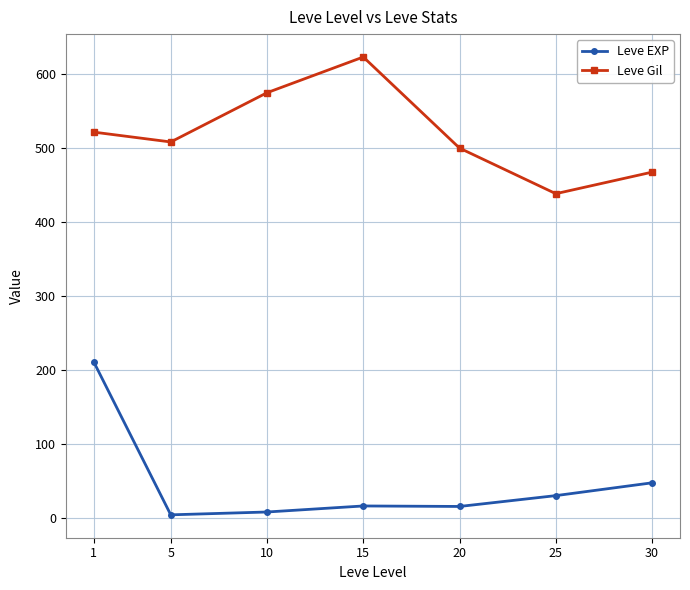

True or false: Leve EXP and Leve Gil cross at least once.

False